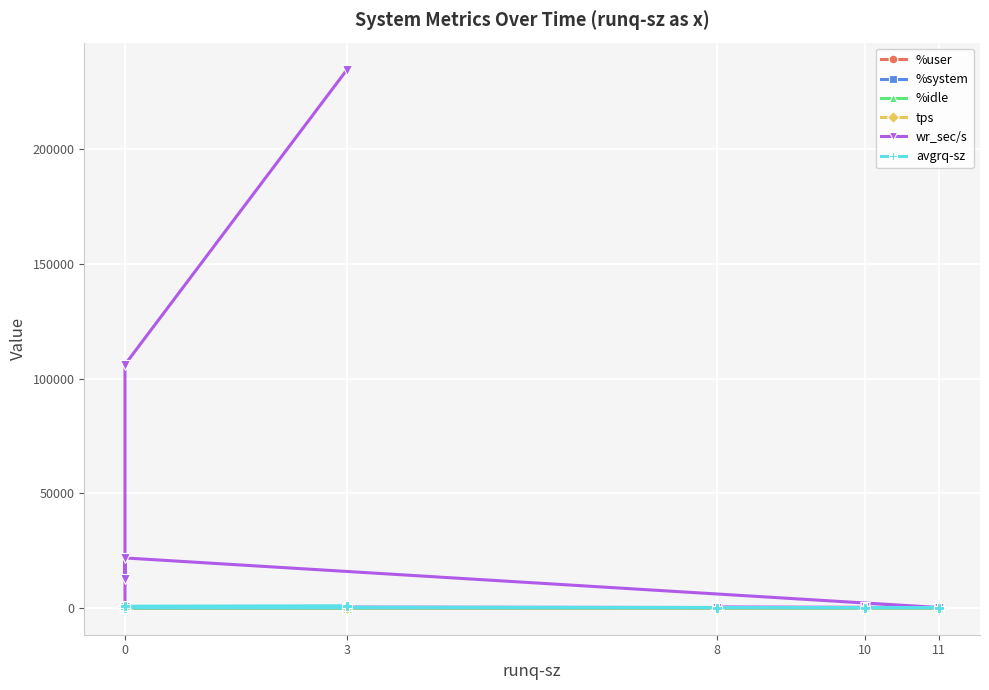

Which series has the largest range (max minus min)?

wr_sec/s